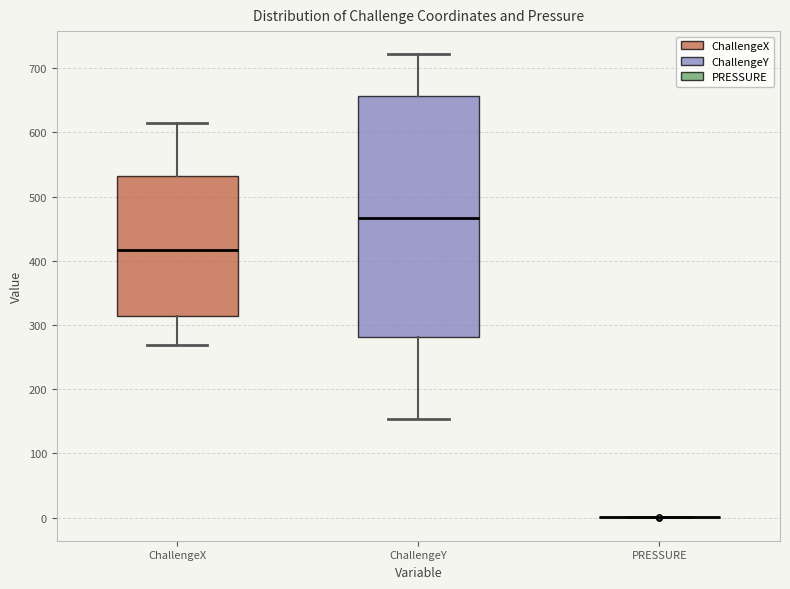

Comparing the boxes themselves (not the whiskers), which one is the tallest?

ChallengeY